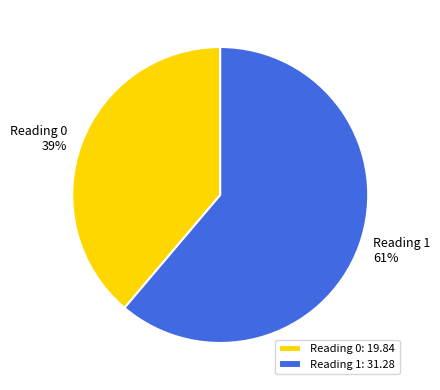

Do Reading 1 and Reading 0 together represent more than half of the pie?

Yes